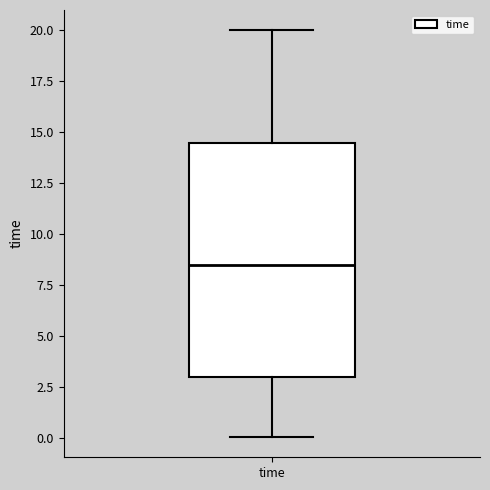

Read this box plot against the y-axis: the position of the median line, the range covered by the box, and the ends of both whiskers. The values are not printed on the chart, so give them approximately, as read against the axis.

median 8.5, box 3.0 to 14.5, whiskers 0.0 to 20.0